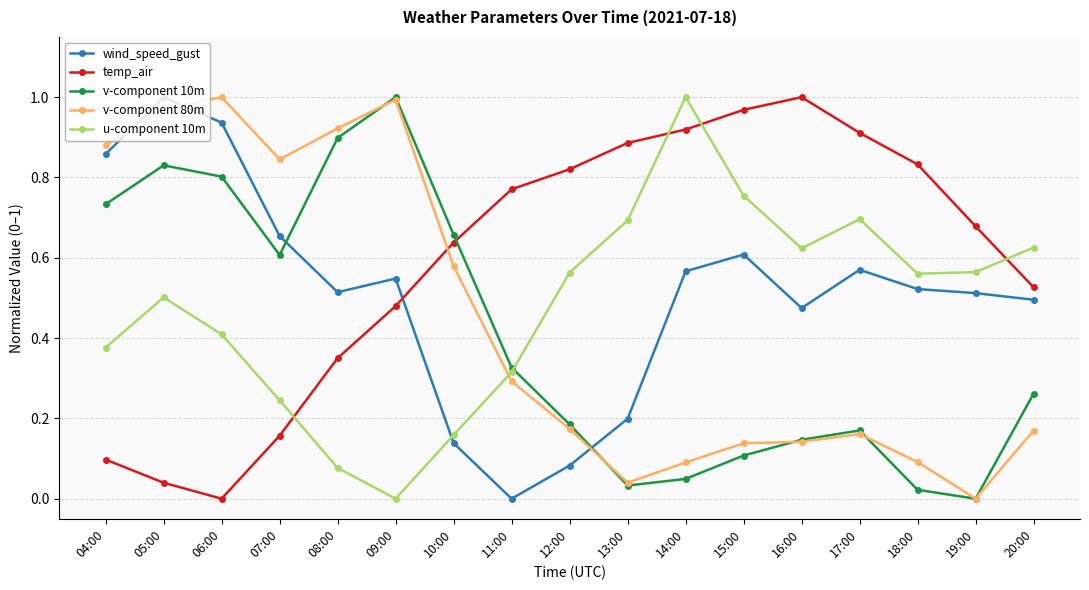

At which category does temp_air reach its first local valley?

06:00